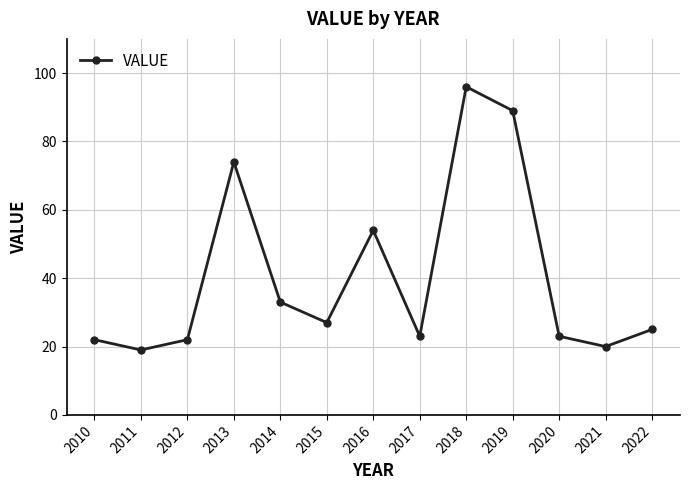

The chart shows a value of 20 at 2021. True or false?

True